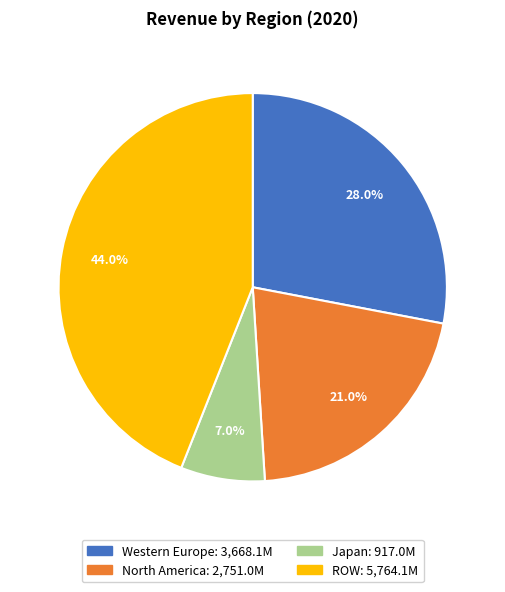

What percentage is the North America slice, to the nearest percent?

21%